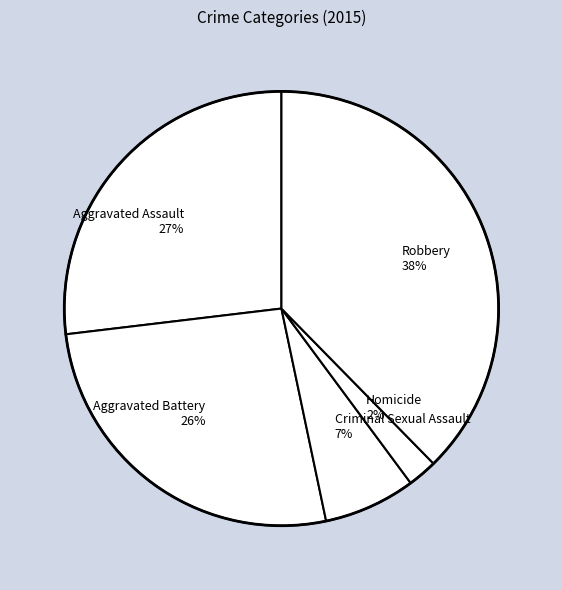

What is the smallest slice in the pie chart?

Homicide